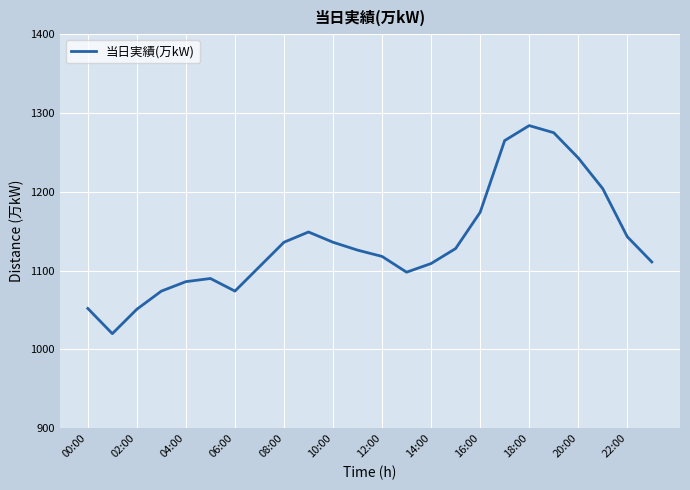

What is the greatest value displayed?

1284